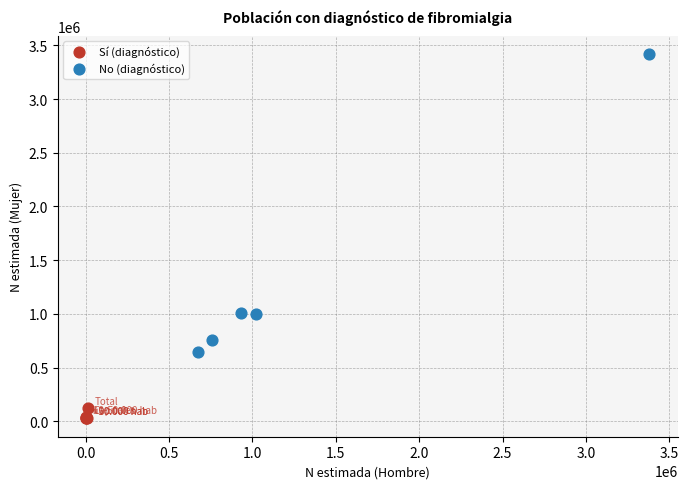

Which series contains the highest Y value?

No (diagnóstico)